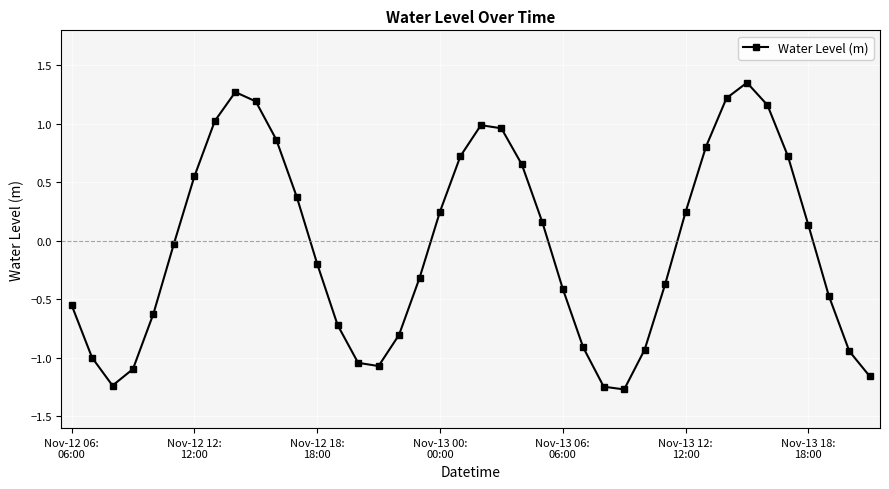

How many lines are shown in the chart?

1